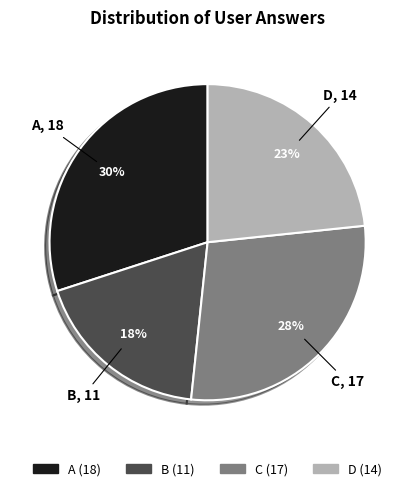

To the nearest percent, what is the difference between the largest and smallest slice percentages?

12%